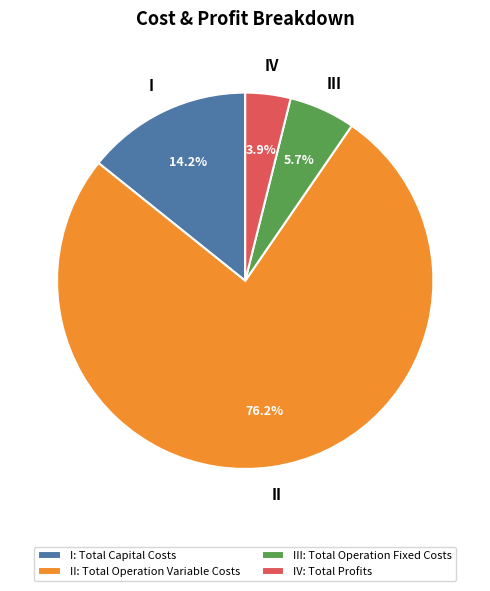

How many slices are in this pie chart?

4